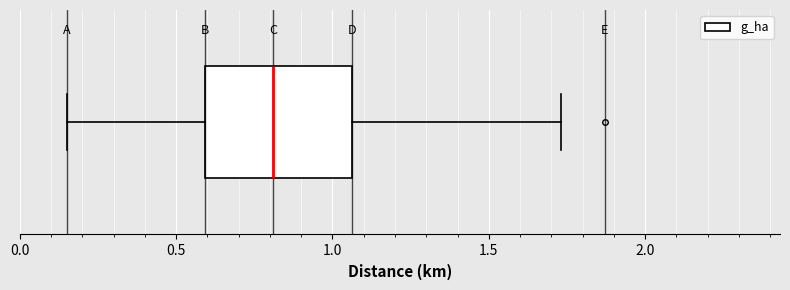

Where is the left edge of the box on the x-axis? The values are not printed on the chart, so give them approximately, as read against the axis.

0.60